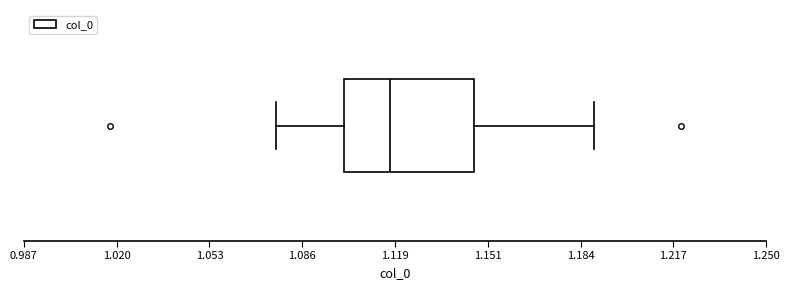

Read this box plot against the x-axis: the position of the median line, the range covered by the box, and the ends of both whiskers. The values are not printed on the chart, so give them approximately, as read against the axis.

median 1.115, box 1.100 to 1.145, whiskers 1.075 to 1.190